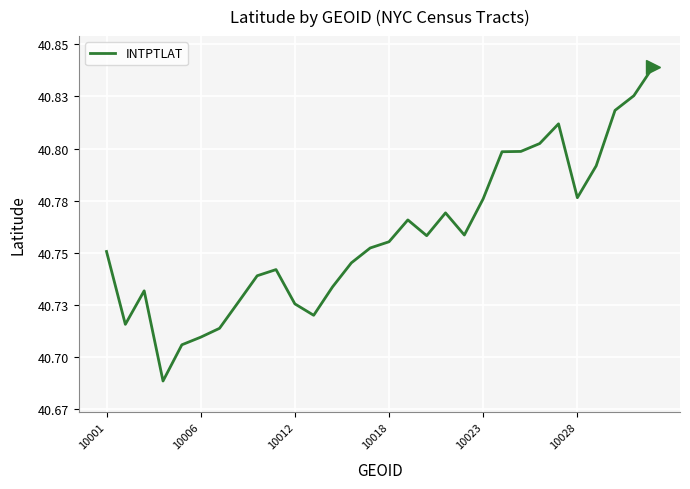

What is the greatest value displayed?

40.8